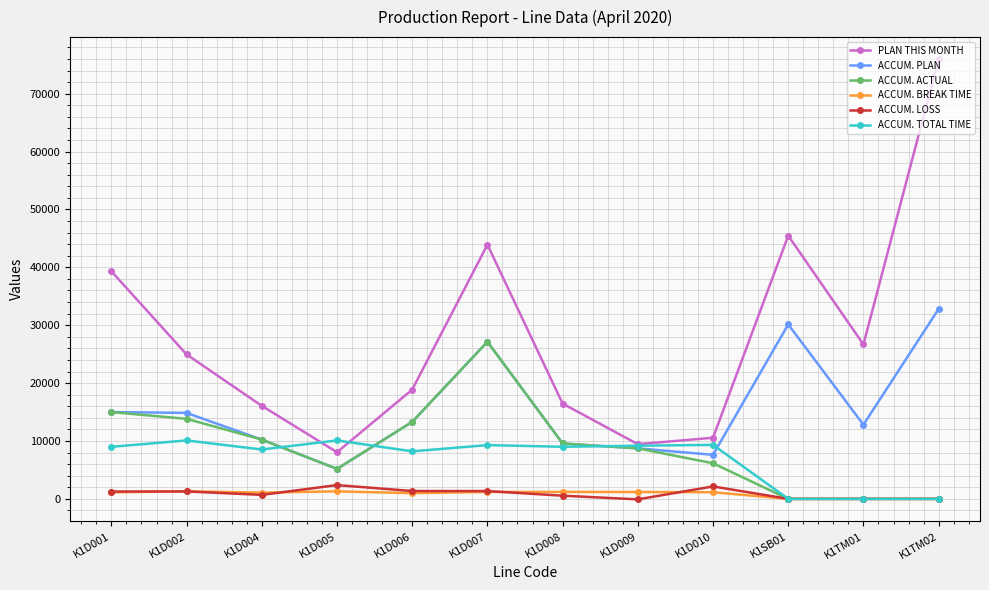

How many lines are shown in the chart?

6